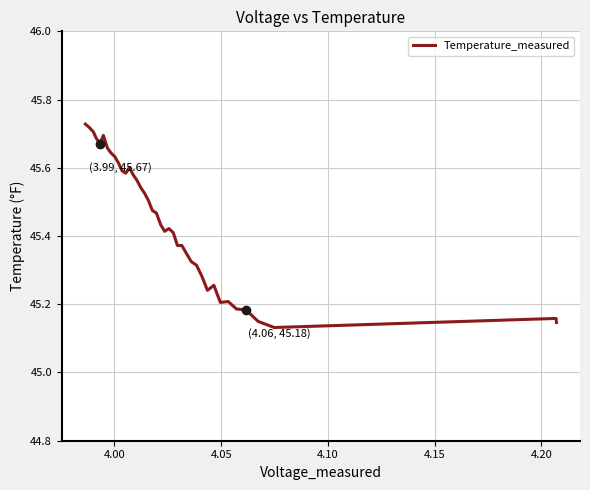

What is the difference between the maximum and minimum values?

0.6